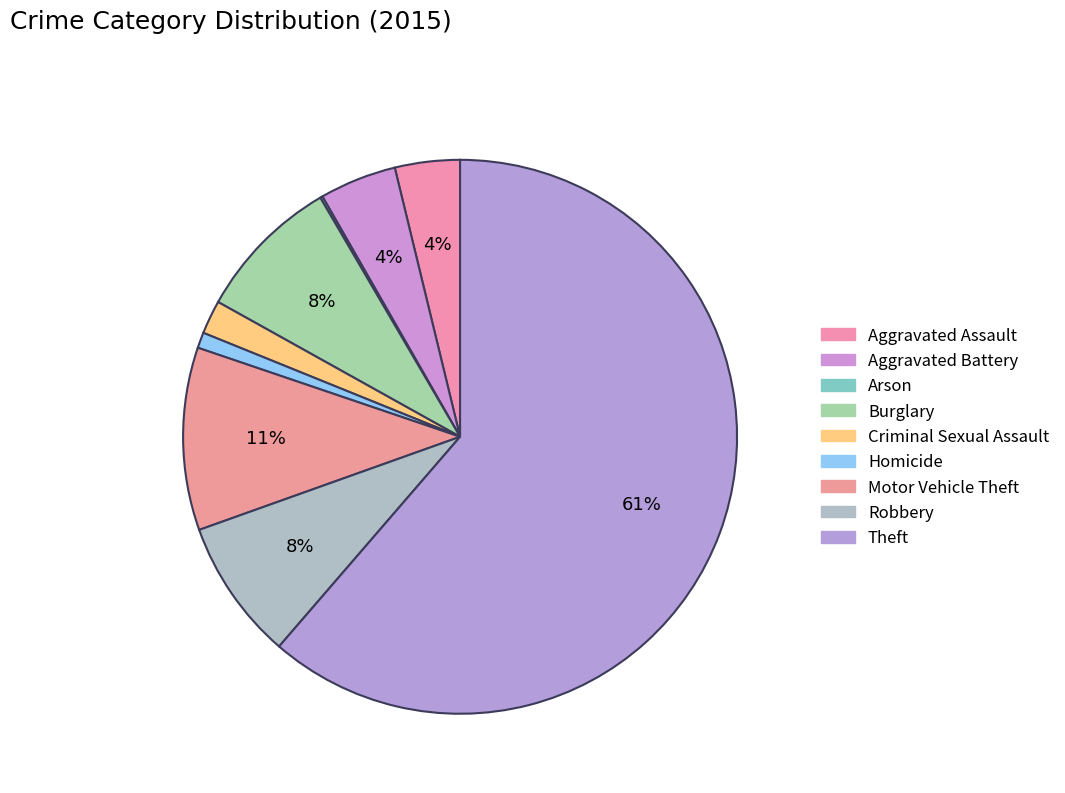

True or false: Aggravated Assault accounts for 4% of the total.

True